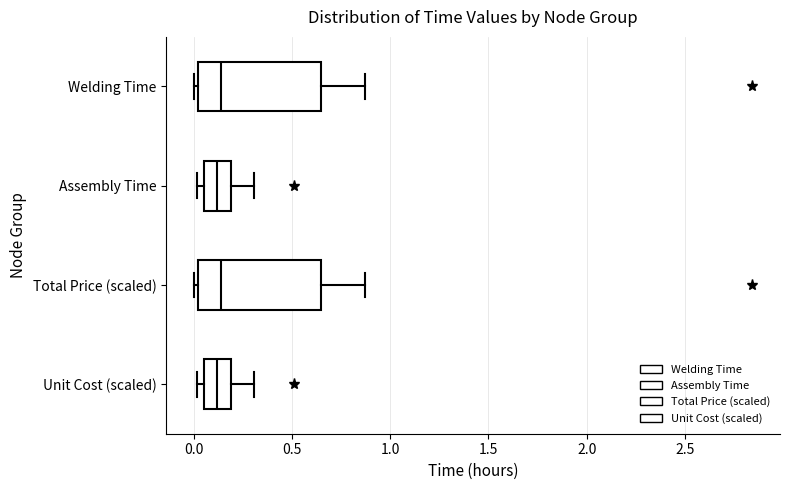

Reading bottom to top, read every box against the x-axis: the position of its median line, the range the box covers, and the ends of its whiskers. The values are not printed on the chart, so give them approximately, as read against the axis.

Unit Cost (scaled): median 0.10, box 0.05 to 0.20, whiskers 0.00 to 0.30
Total Price (scaled): median 0.15, box 0.00 to 0.65, whiskers 0.00 (just left of the box's left edge) to 0.85
Assembly Time: median 0.10, box 0.05 to 0.20, whiskers 0.00 to 0.30
Welding Time: median 0.15, box 0.00 to 0.65, whiskers 0.00 (just left of the box's left edge) to 0.85